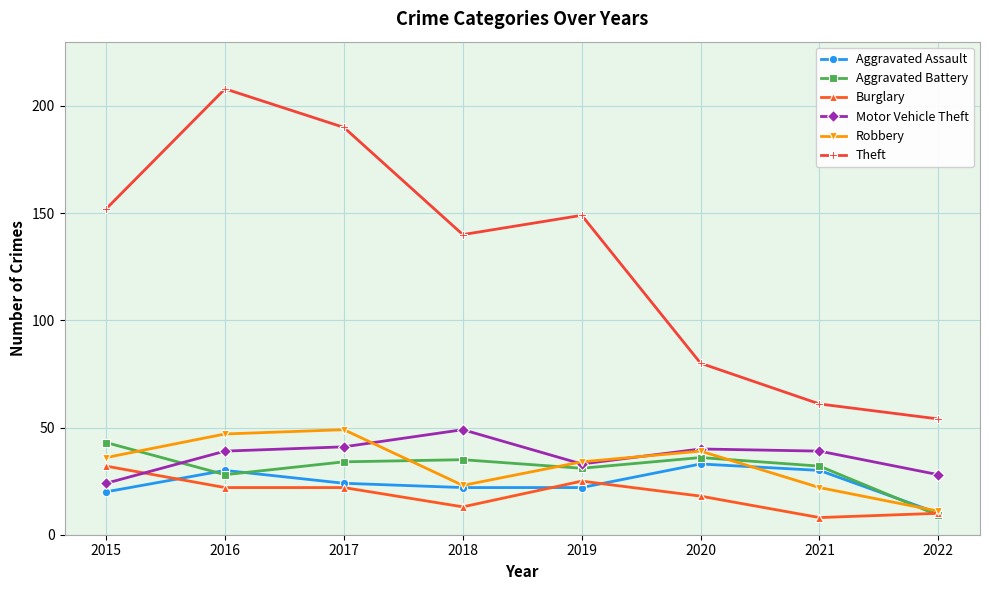

What is the maximum value shown in the chart?

208